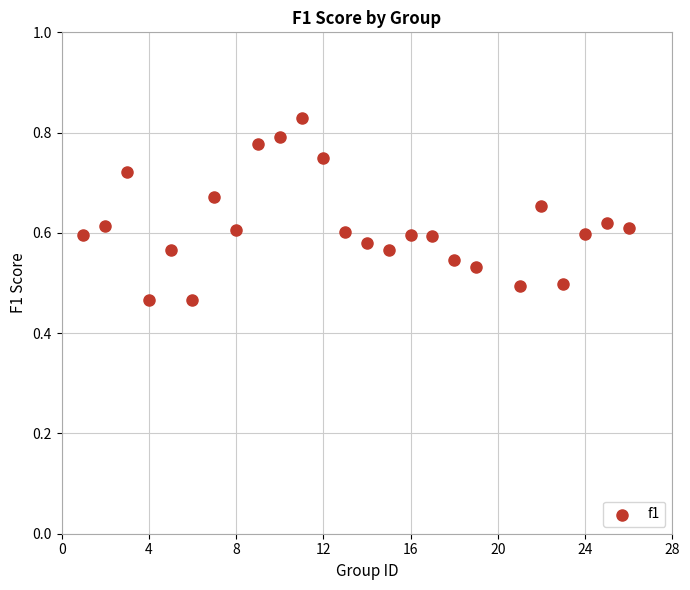

What is the range of X values (max minus min)?

25.0